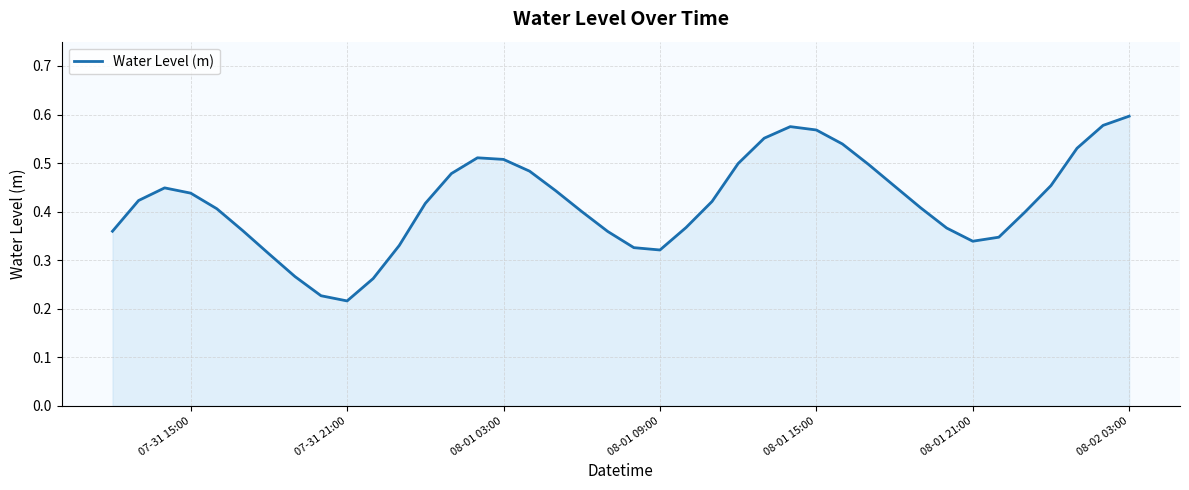

How many lines are shown in the chart?

1